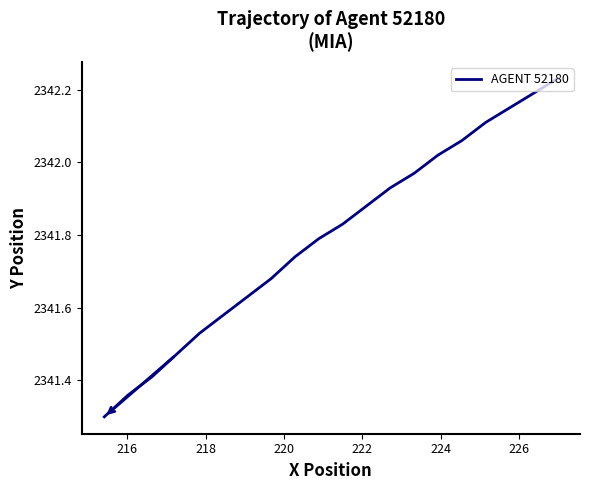

What is the difference between the maximum and minimum values?

0.9